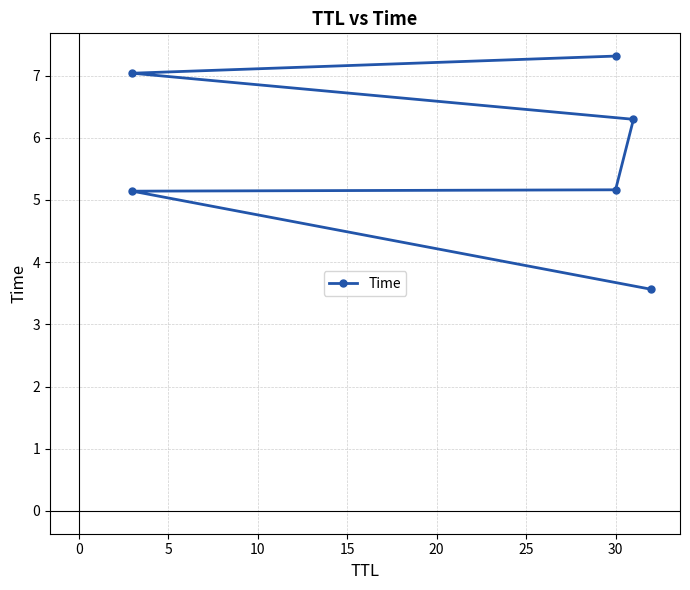

True or false: the data has more than 1 interior local peaks.

False